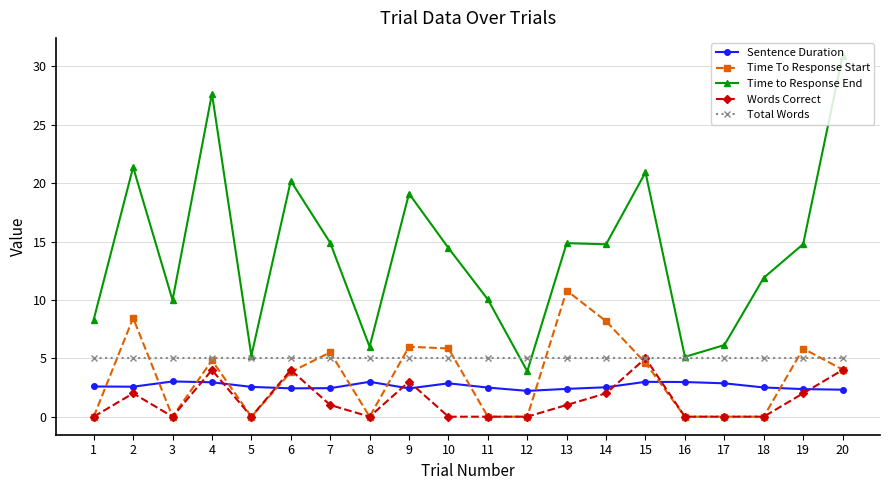

True or false: Sentence Duration and Time to Response End intersect in this chart.

False